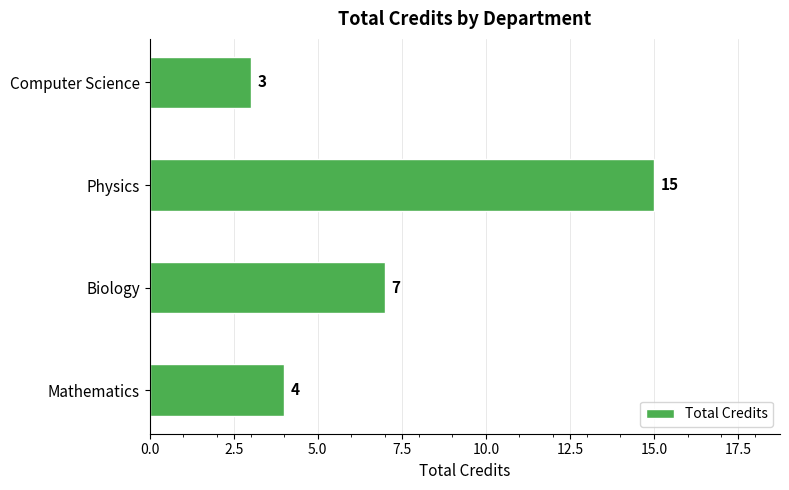

What is the maximum value shown in the chart?

15